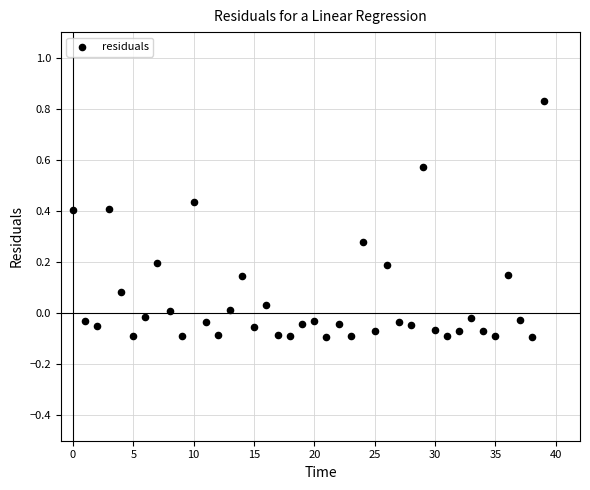

What is the range of Y values (max minus min)?

0.9